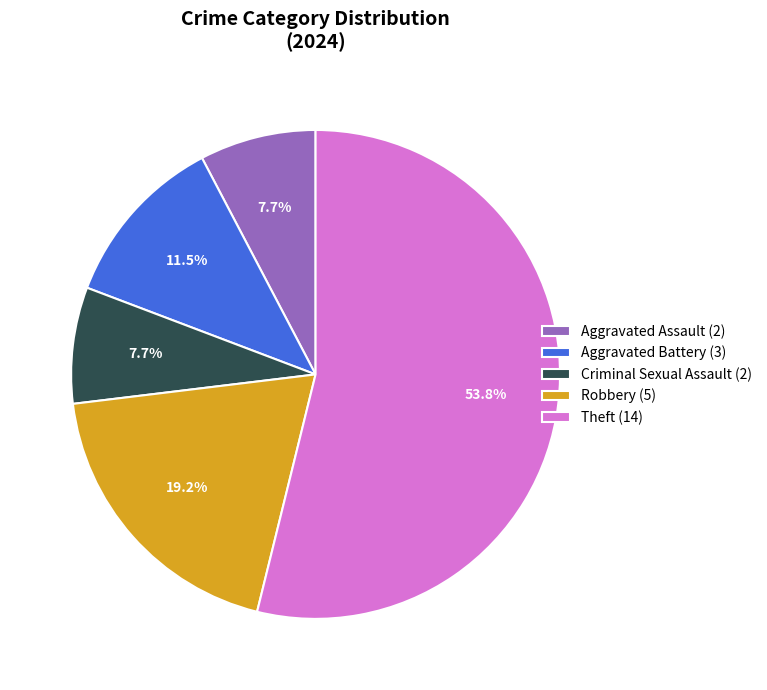

Combined, do Theft (14) and Robbery (5) account for over 50%?

Yes